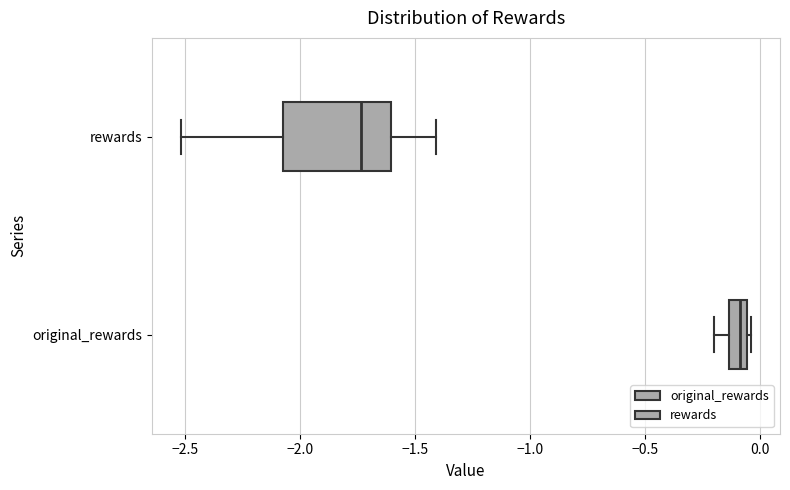

Which box is the widest, from its left edge to its right edge?

rewards